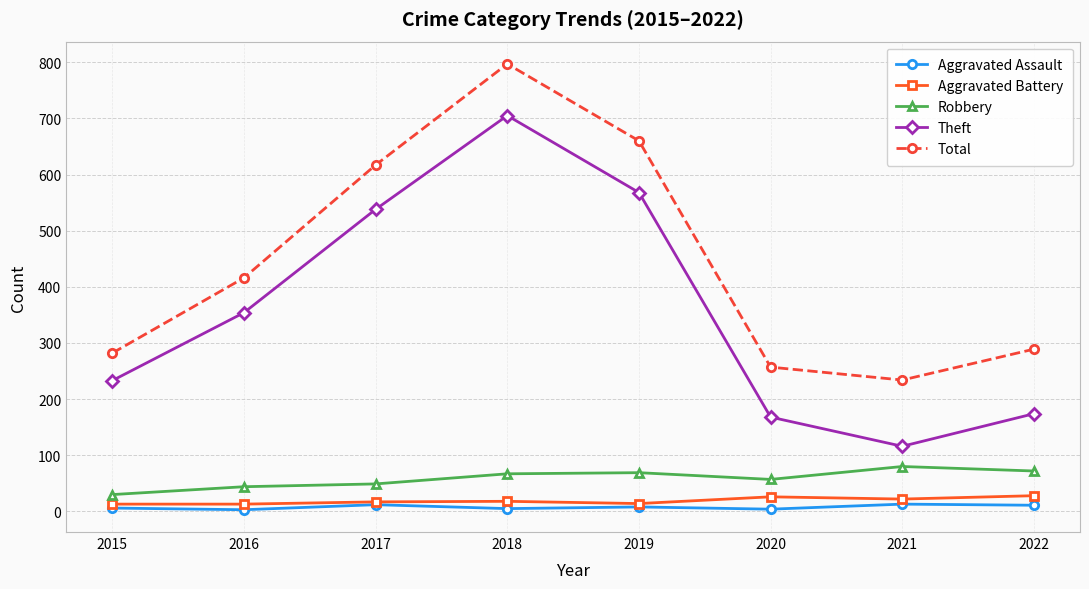

True or false: Aggravated Assault and Robbery intersect in this chart.

False